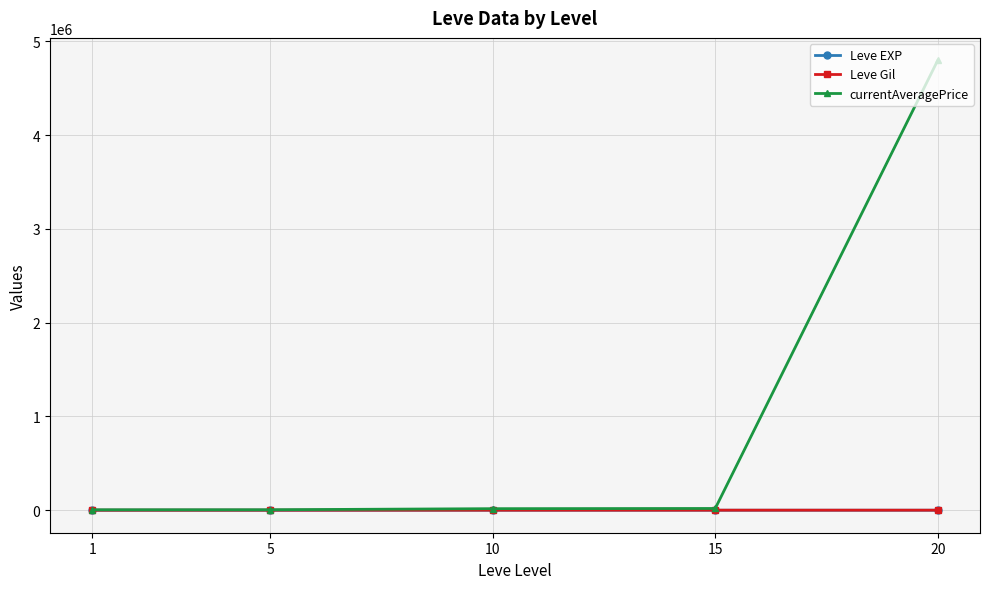

True or false: Leve EXP and Leve Gil intersect in this chart.

False